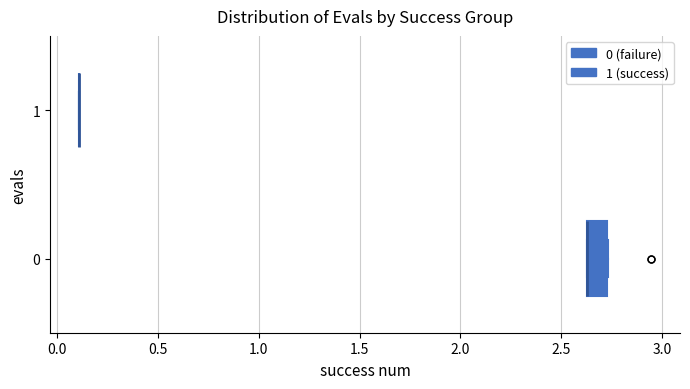

Reading bottom to top, transcribe this box plot: for each box, give where its median line is, the range the box spans, and where its two whiskers end, as read against the x-axis. The values are not printed on the chart, so give them approximately, as read against the axis.

0: median 2.65 (drawn on the box's left edge), box 2.65 to 2.70, whiskers 2.65 to 2.75
1: box collapsed to a line at 0.10, whiskers 0.10 to 0.10